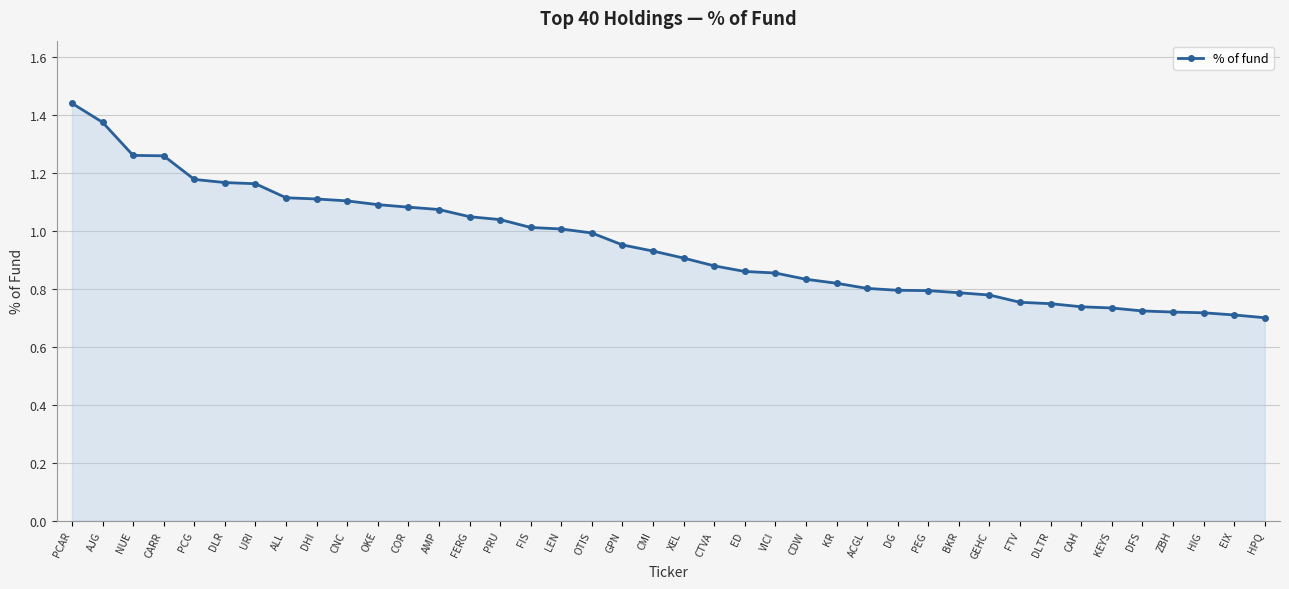

Between PCAR and PRU, which is larger?

PCAR